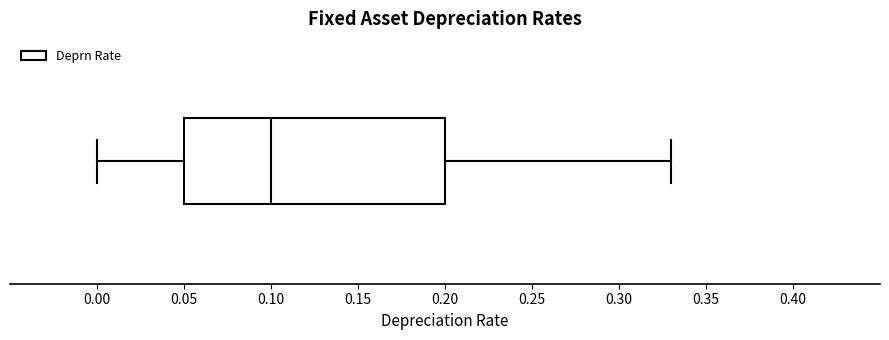

Where is the left edge of the box on the x-axis? The values are not printed on the chart, so give them approximately, as read against the axis.

0.05